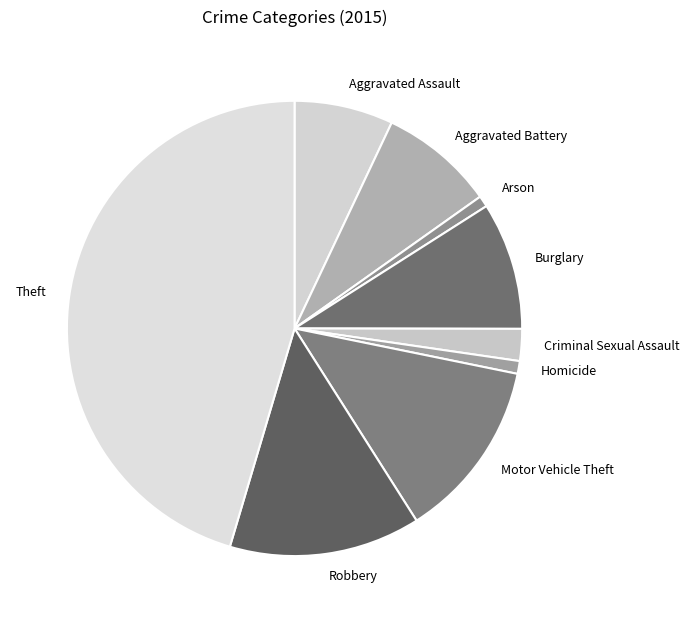

Between Motor Vehicle Theft and Criminal Sexual Assault, which is larger?

Motor Vehicle Theft